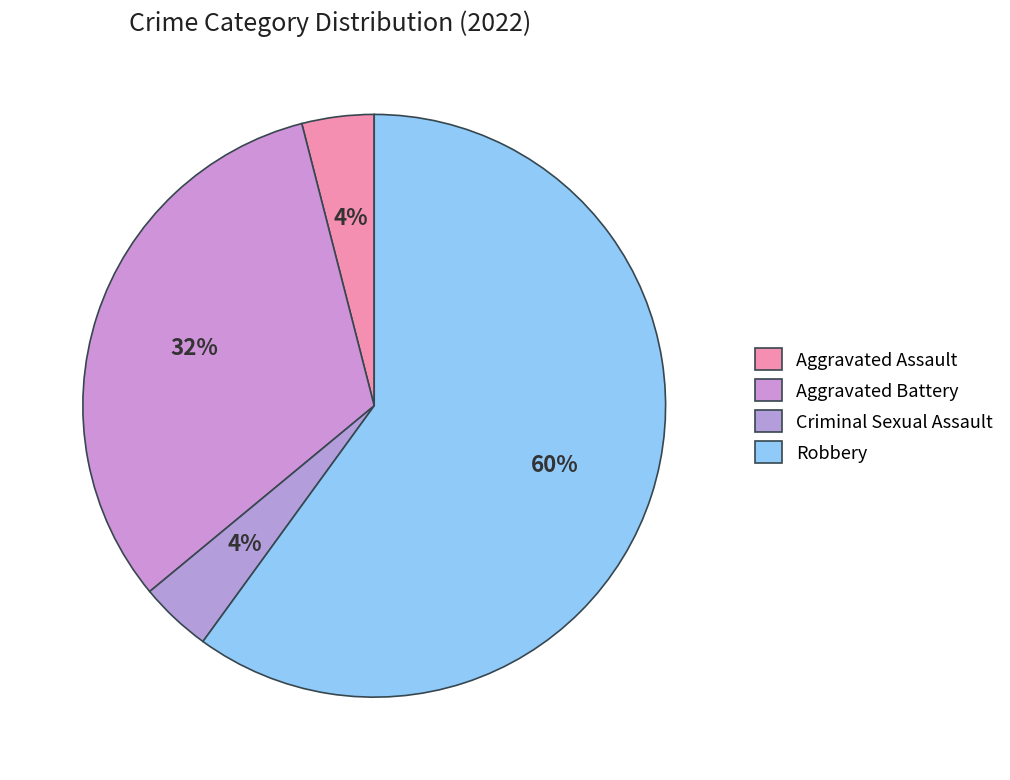

What portion of the pie excludes Robbery?

40.0%